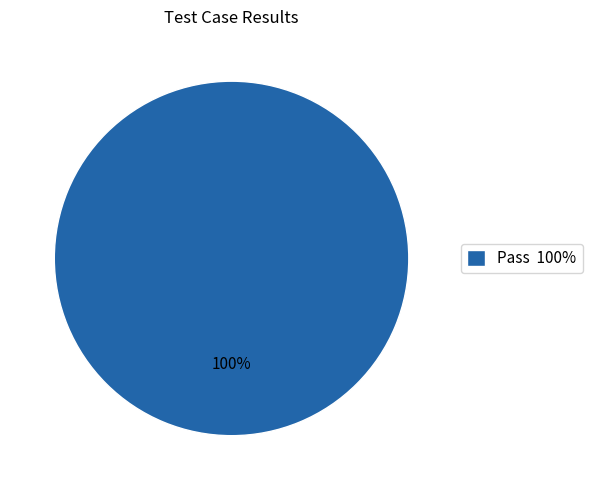

Is Pass 100% the majority of the pie?

Yes